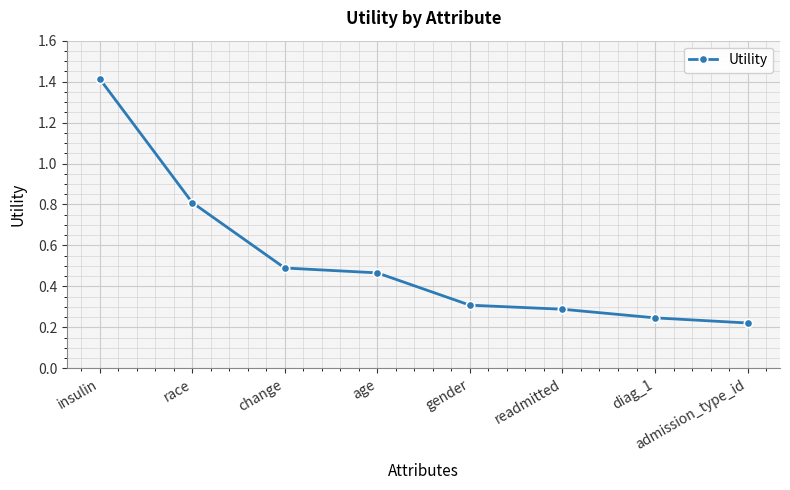

What is the value of the 1st point from the left?

1.4